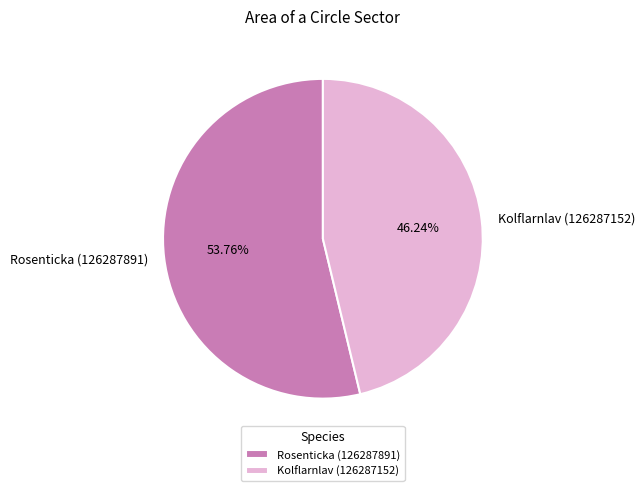

Which has a higher value, Rosenticka (126287891) or Kolflarnlav (126287152)?

Rosenticka (126287891)